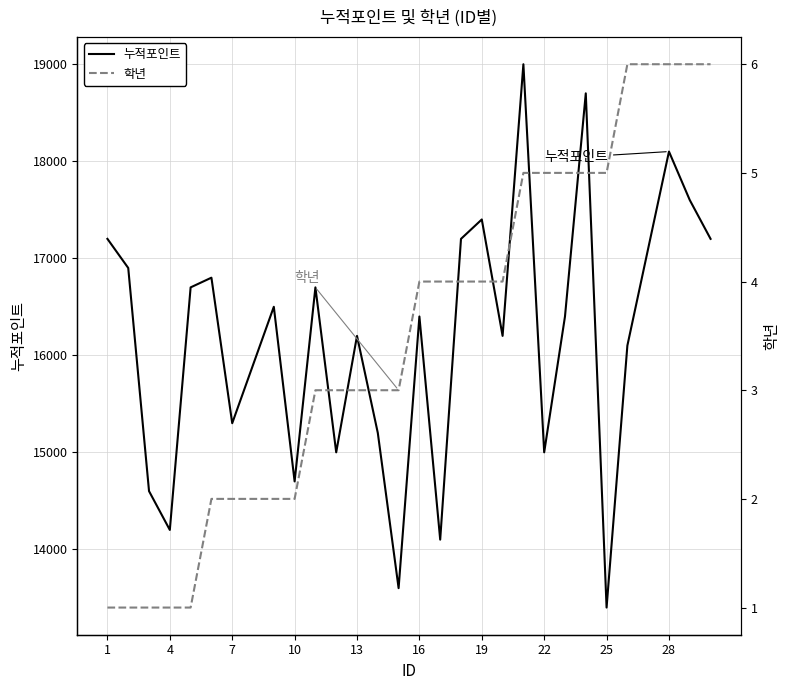

The value of 누적포인트 at 7 is 23228. True or false?

False